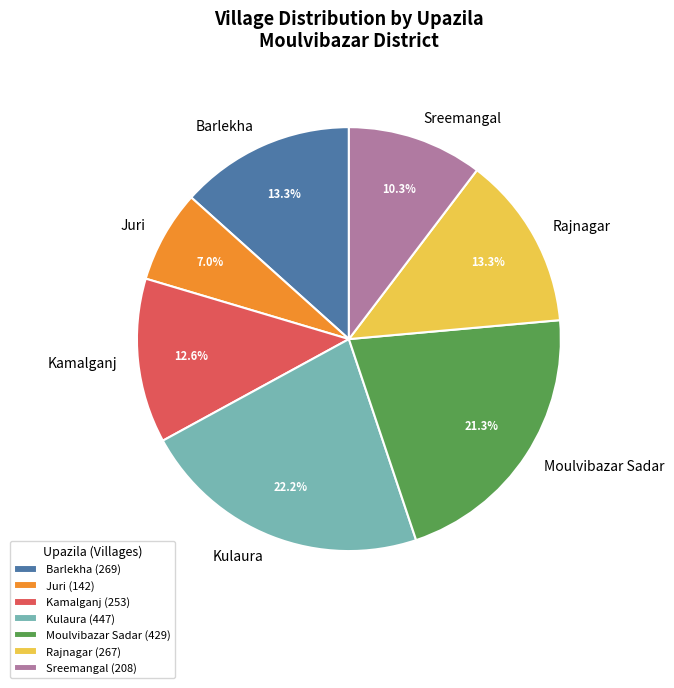

Is it true that Juri is 22% of the pie?

False